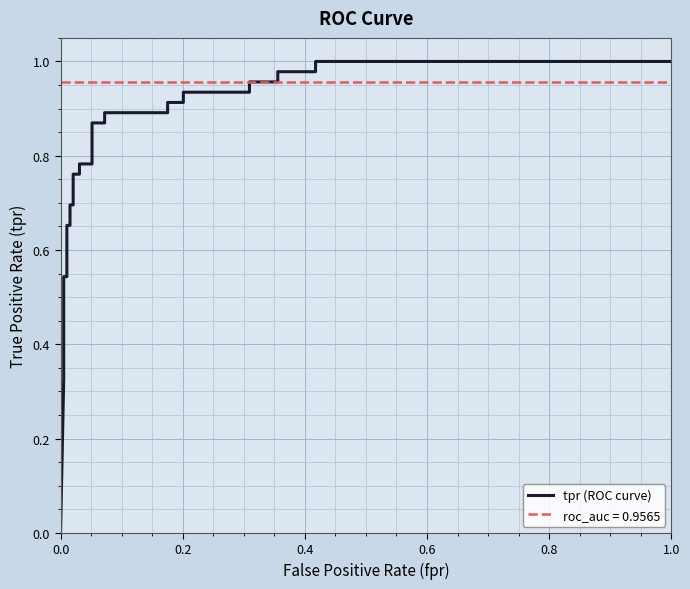

Reading left to right, what are all the values shown in this chart?

0.0	0.3	0.4	0.5	0.5	0.7	0.7	0.7	0.7	0.8	0.8	0.8	0.8	0.9	0.9	0.9	0.9	0.9	0.9	0.9	0.9	1.0	1.0	1.0	1.0	1.0	1.0